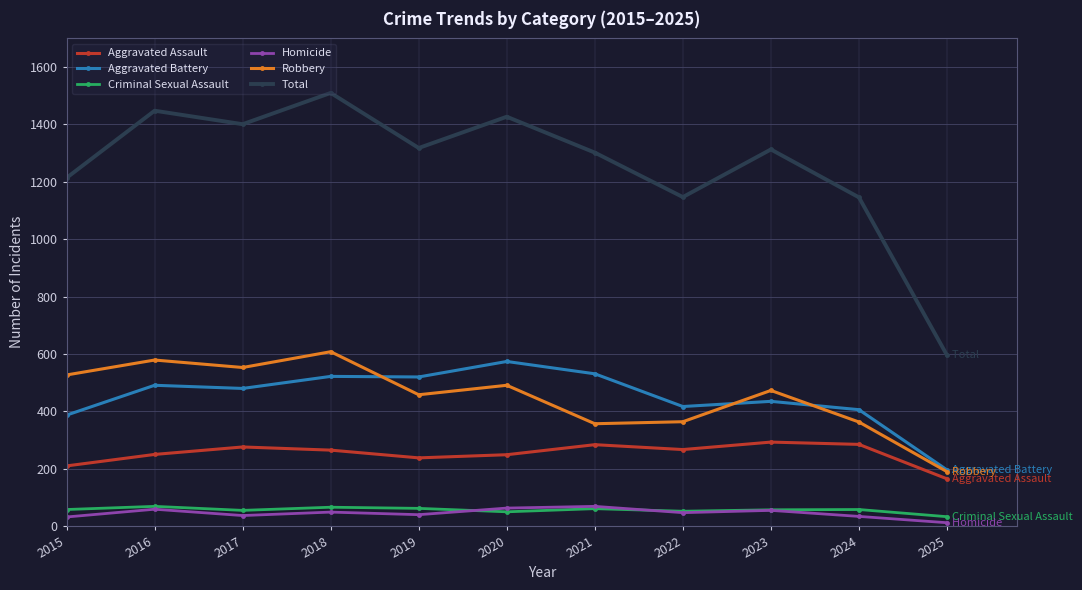

Is this an area chart (filled region under the line)?

No